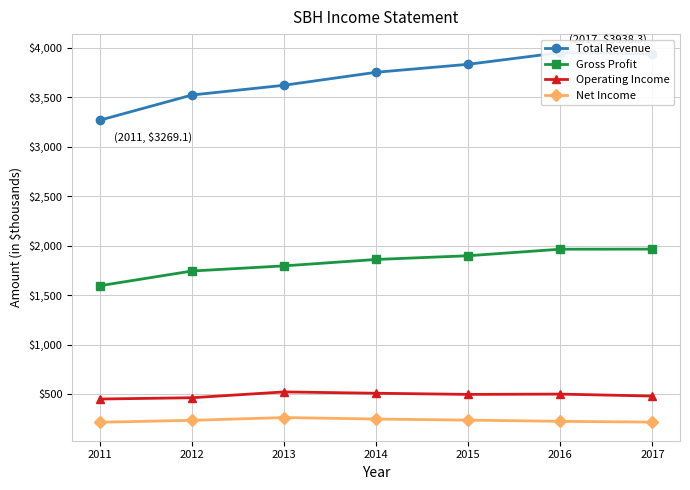

True or false: Operating Income and Gross Profit cross at least once.

False